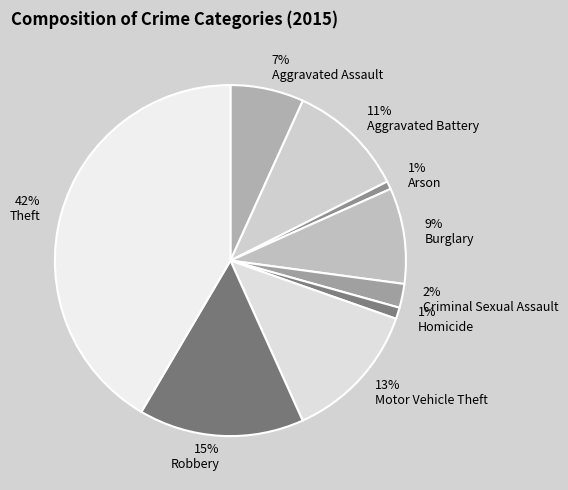

Rank the categories by value from lowest to highest.

Arson, Homicide, Criminal Sexual Assault, Aggravated Assault, Burglary, Aggravated Battery, Motor Vehicle Theft, Robbery, Theft